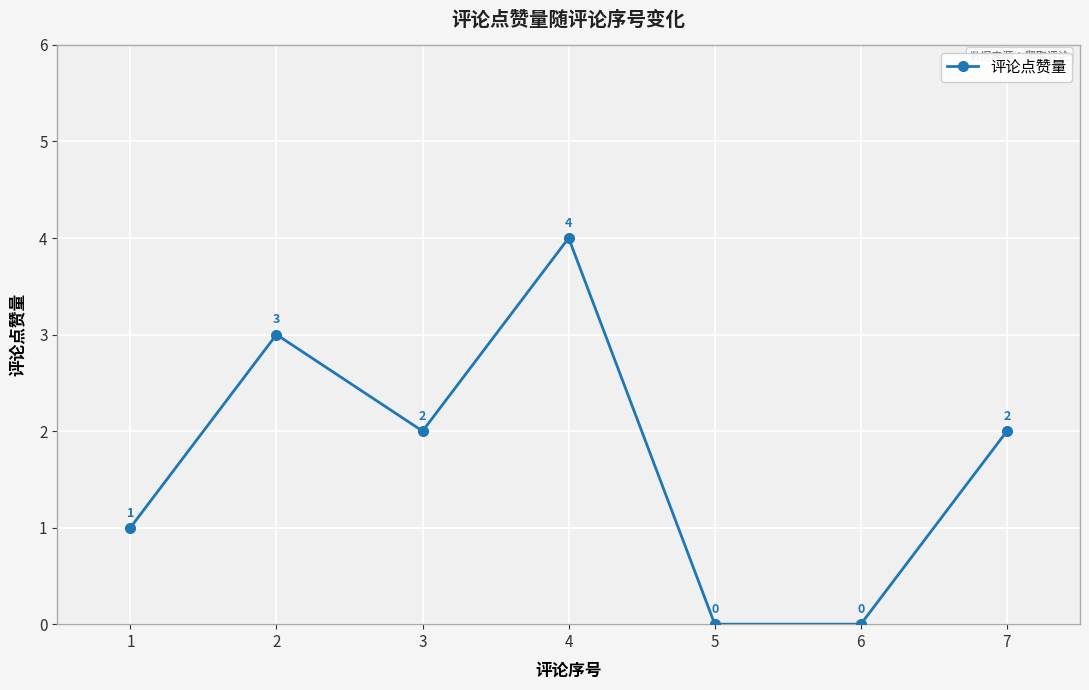

How many interior local peaks (higher than both neighbors) does the data have?

2